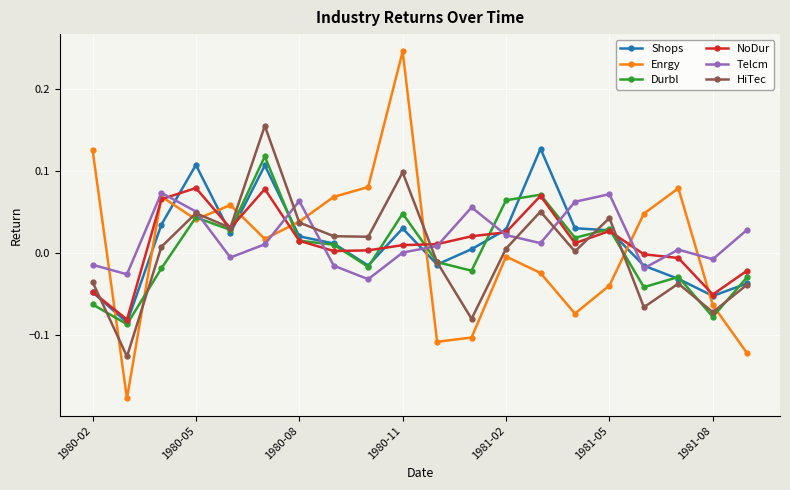

Does the chart display data point markers on the line(s)?

Yes